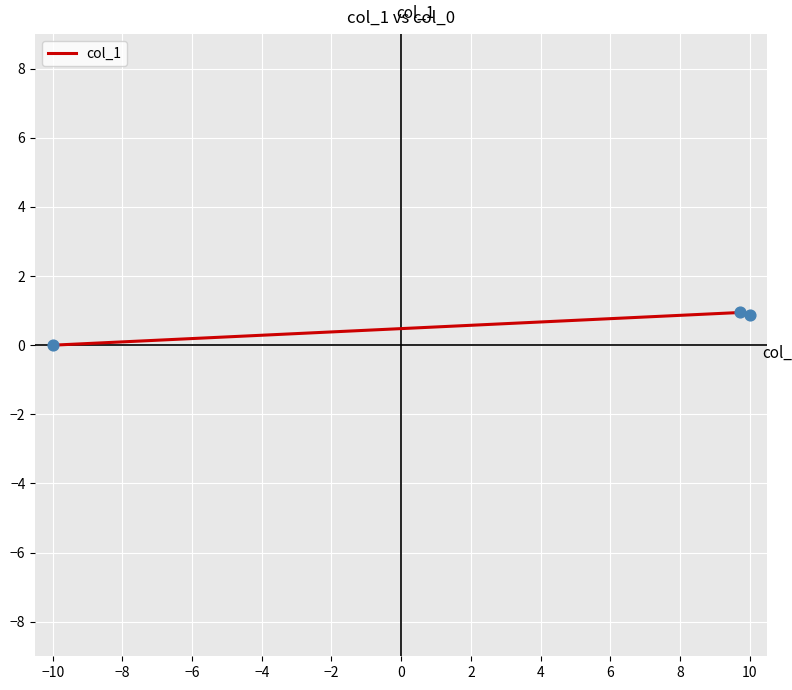

What is the change in value from −10 to 10?

+0.9